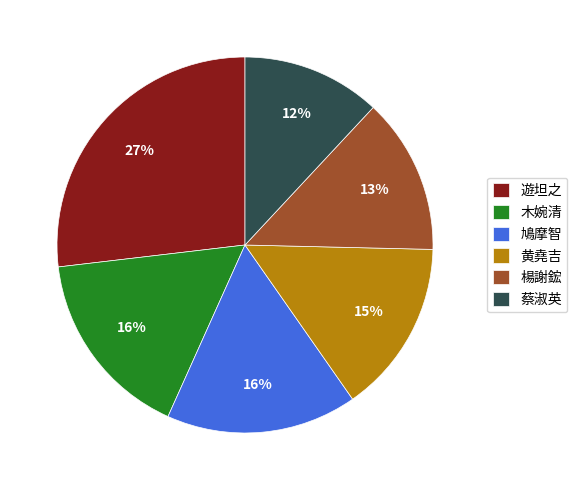

The 蔡淑英 slice represents 6% of the pie. True or false?

False